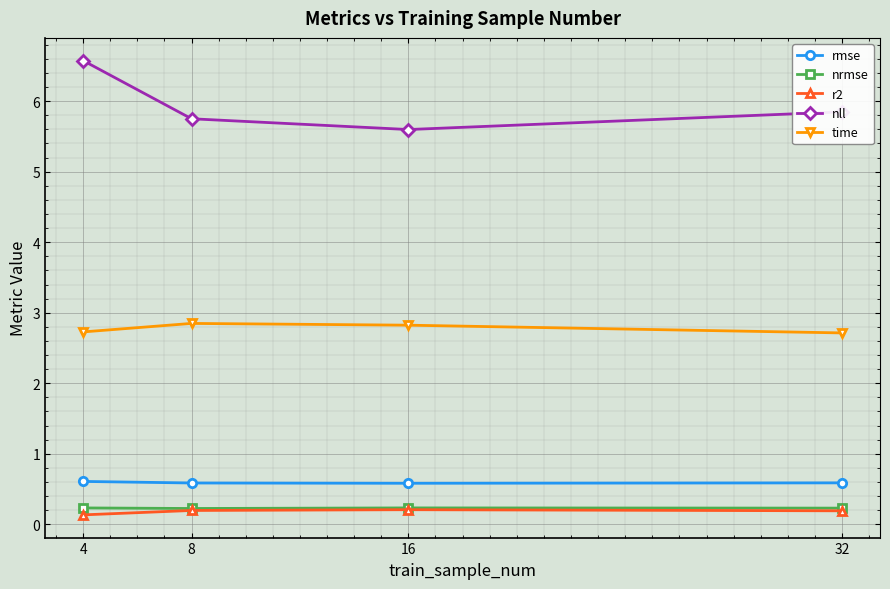

Read the nll value at 8.

5.8